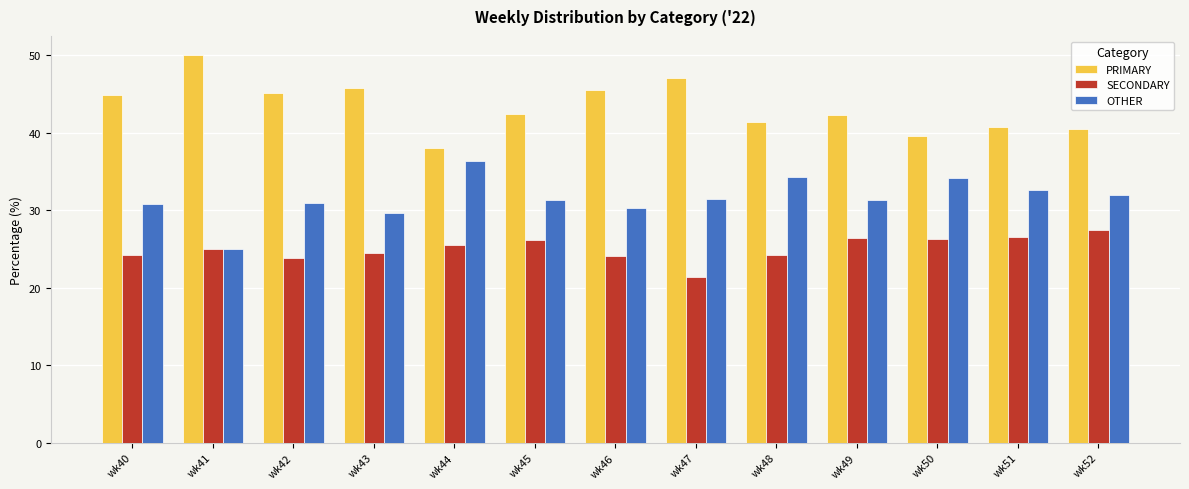

What are all the series names shown in the legend?

PRIMARY, SECONDARY, OTHER